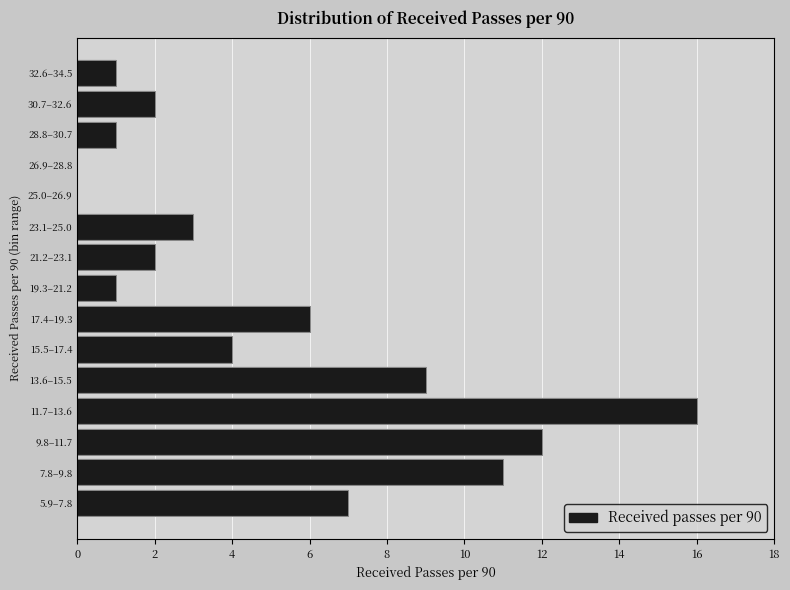

Reading bottom to top, list all the values displayed in this chart.

5.9–7.8=7	7.8–9.8=11	9.8–11.7=12	11.7–13.6=16	13.6–15.5=9	15.5–17.4=4	17.4–19.3=6	19.3–21.2=1	21.2–23.1=2	23.1–25.0=3	25.0–26.9=0	26.9–28.8=0	28.8–30.7=1	30.7–32.6=2	32.6–34.5=1